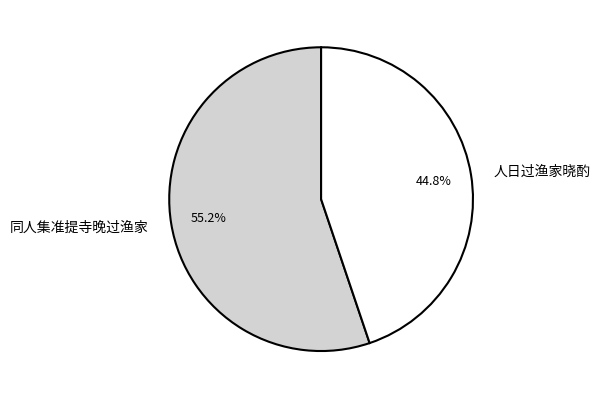

To the nearest percent, what is the difference between the largest and smallest slice percentages?

10%